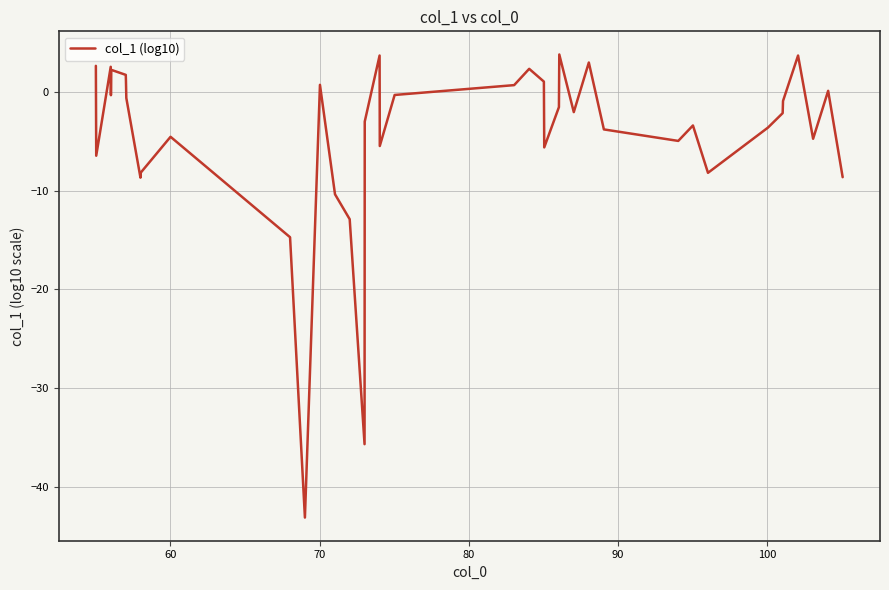

What is the smallest value displayed?

-43.1